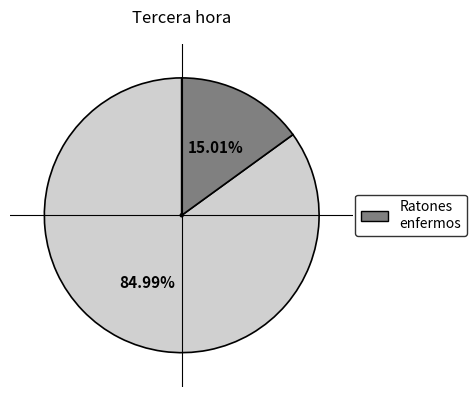

Is there a majority slice in this chart?

Yes